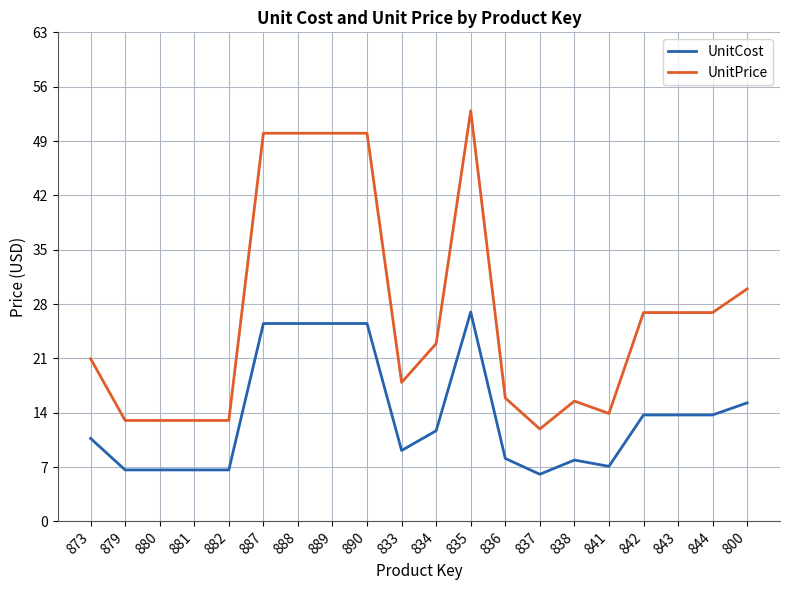

How many series are shown in this chart?

2